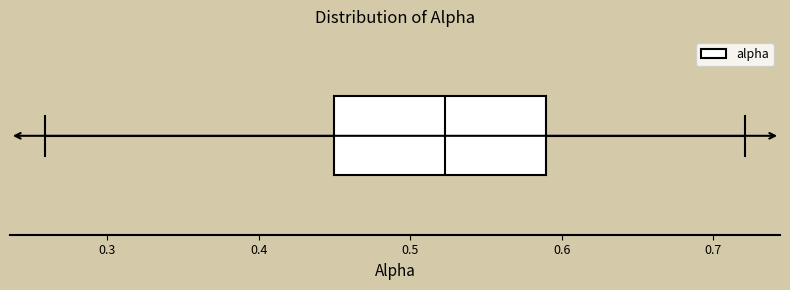

Read this box plot against the x-axis: the position of the median line, the range covered by the box, and the ends of both whiskers. The values are not printed on the chart, so give them approximately, as read against the axis.

median 0.52, box 0.45 to 0.59, whiskers 0.26 to 0.72